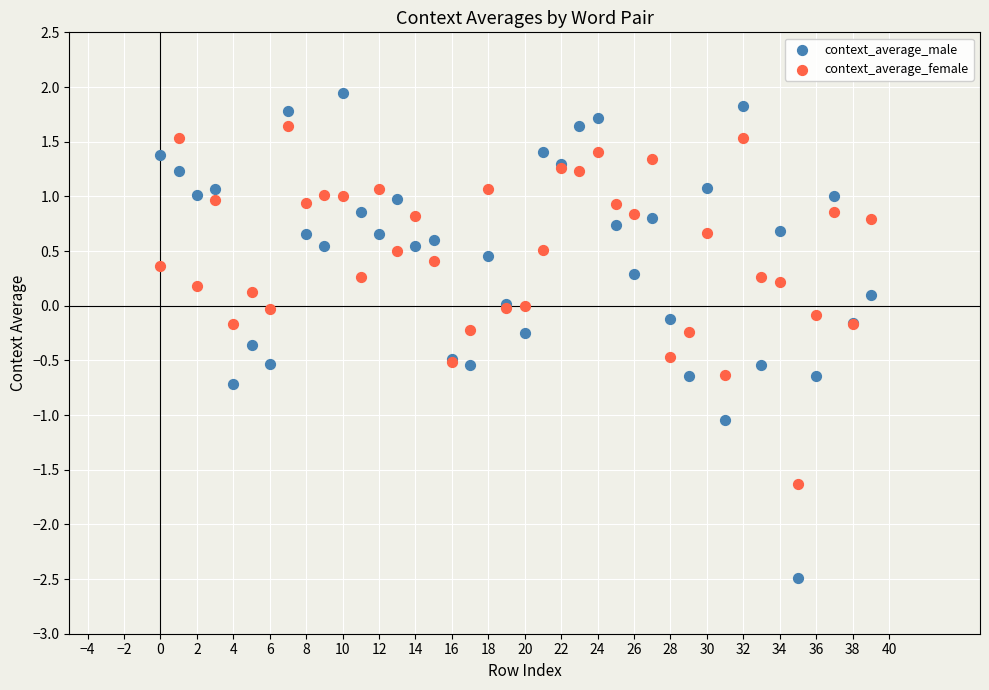

Which series has the widest spread of Y values?

context_average_male